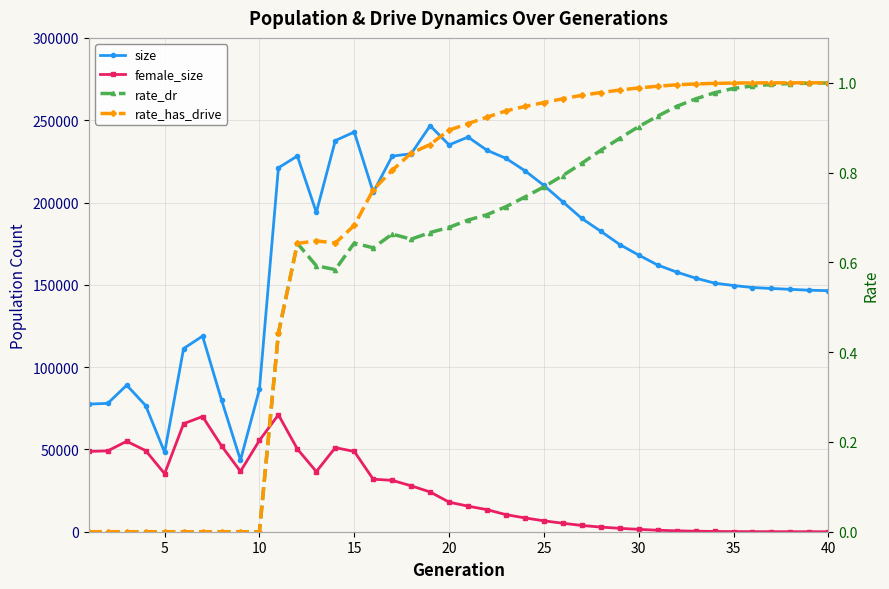

List the series in order of their peak value, lowest first.

rate_dr, rate_has_drive, female_size, size